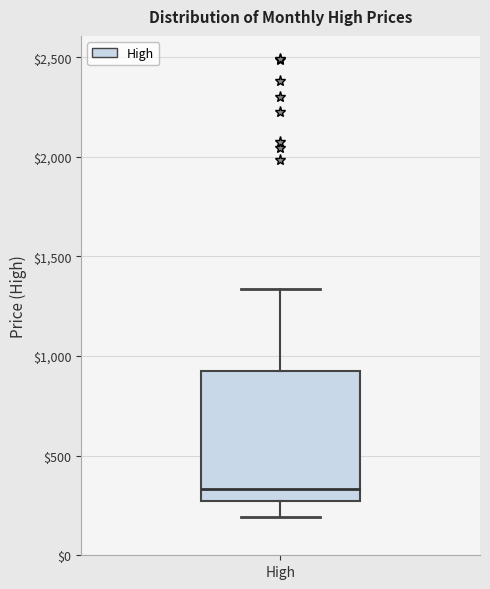

Where is the lower edge of the box for High on the y-axis? The values are not printed on the chart, so give them approximately, as read against the axis.

250